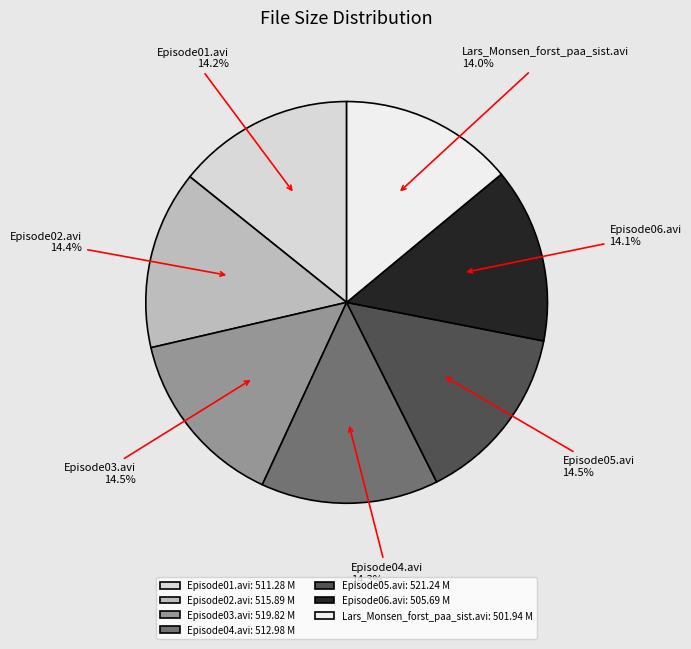

What percentage is NOT represented by Lars_Monsen_forst_paa_sist.avi?

86.0%